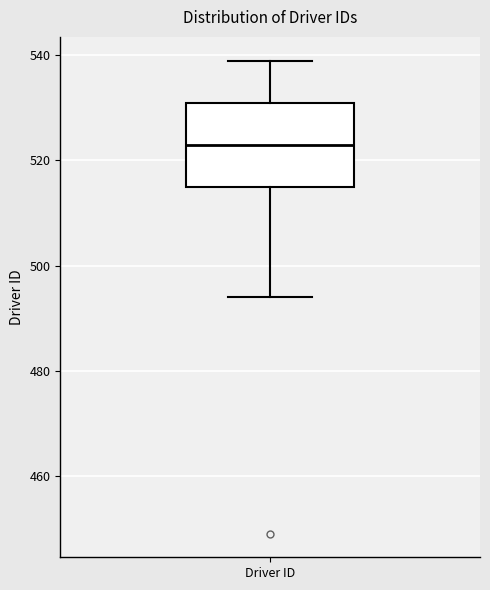

Where does the lower whisker of the box for Driver ID end on the y-axis? The values are not printed on the chart, so give them approximately, as read against the axis.

494